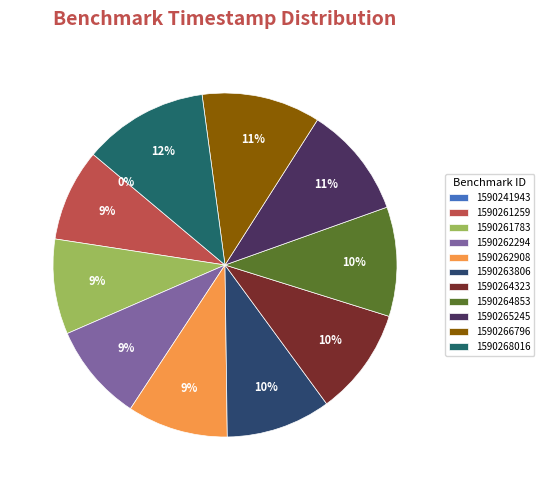

To the nearest percent, what percentage of the pie is 1590261259?

9%